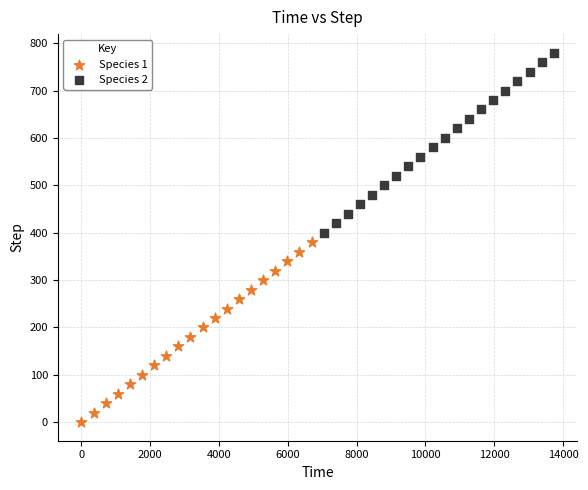

Which series reaches the minimum Y coordinate?

Species 1